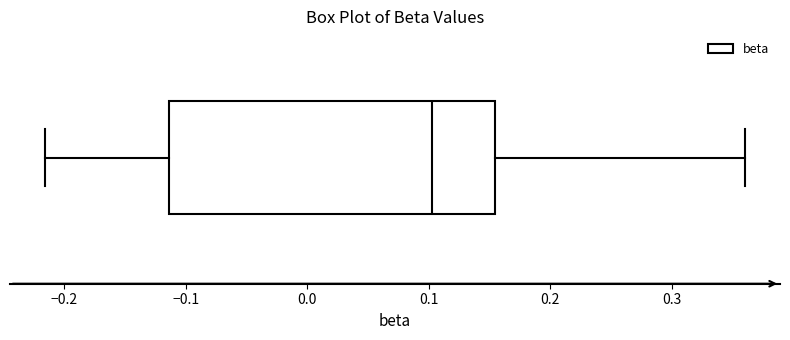

Read this box plot against the x-axis: the position of the median line, the range covered by the box, and the ends of both whiskers. The values are not printed on the chart, so give them approximately, as read against the axis.

median 0.10, box -0.11 to 0.15, whiskers -0.22 to 0.36